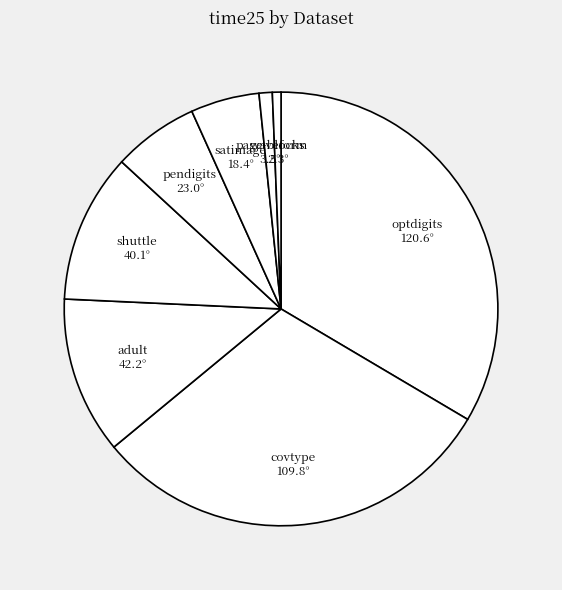

Is it true that pendigits is 6% of the pie?

True